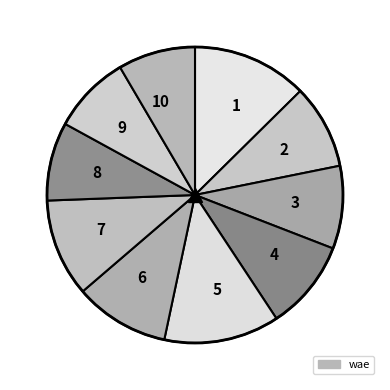

Combined, do 5 and 3 account for over 50%?

No